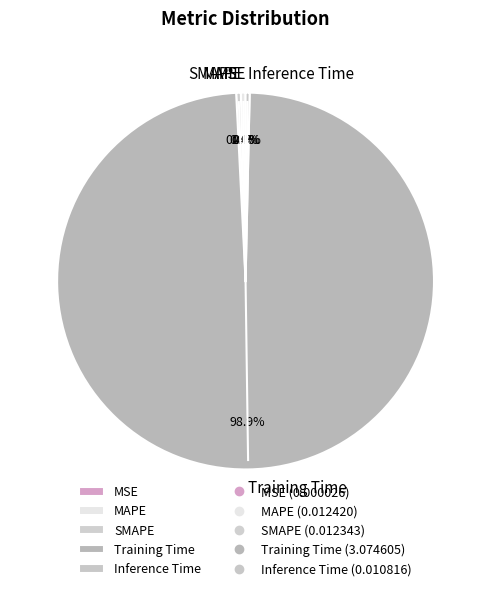

Is there a majority slice in this chart?

Yes